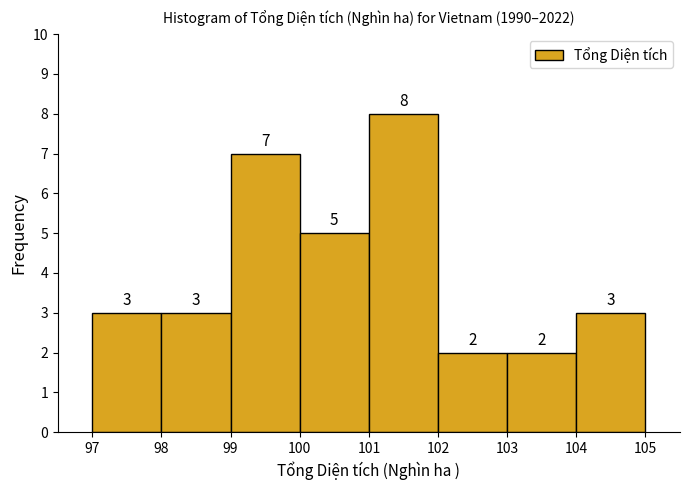

Reading left to right, list every bar in this chart as the range it spans on the x-axis followed by its height.

97 to 98: 3
98 to 99: 3
99 to 100: 7
100 to 101: 5
101 to 102: 8
102 to 103: 2
103 to 104: 2
104 to 105: 3